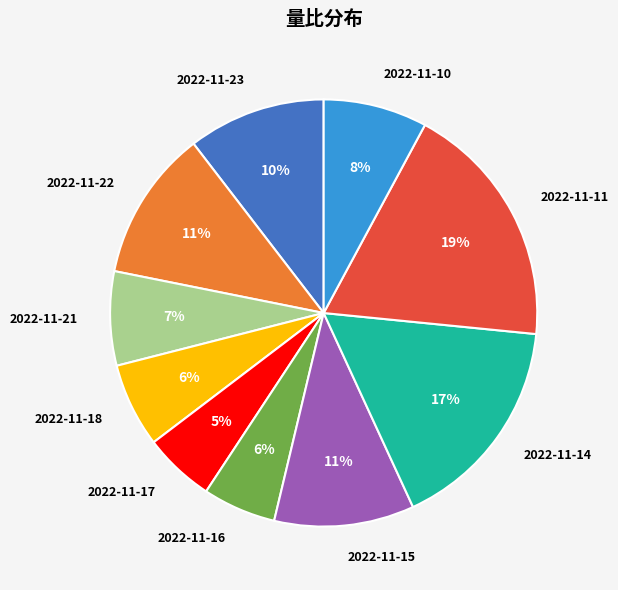

To the nearest percent, what is the average slice percentage?

10%